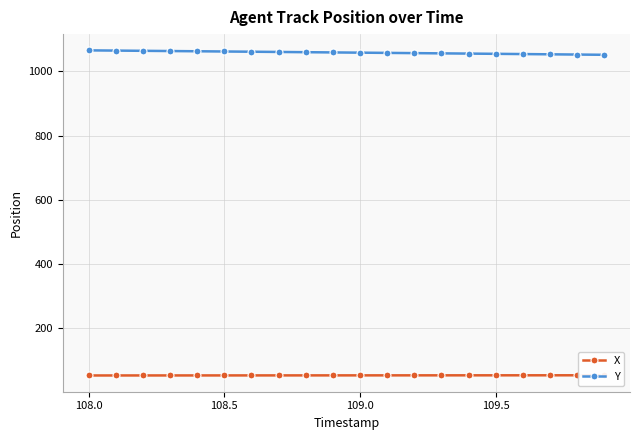

Rank the series by their maximum value, from lowest to highest.

X, Y